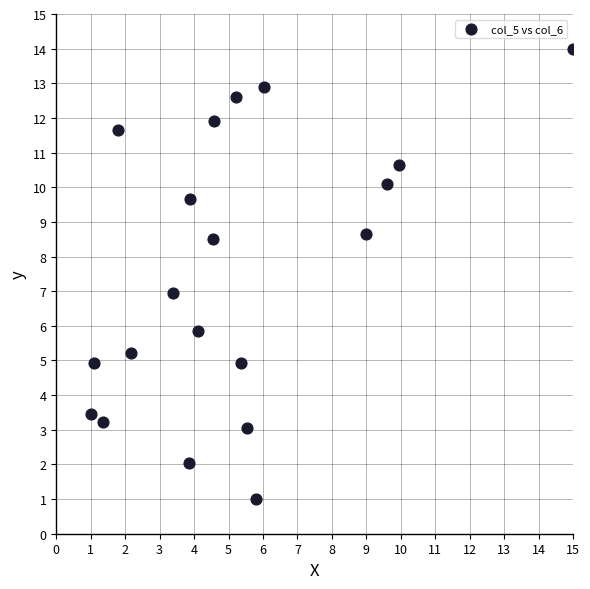

What is the range of Y values (max minus min)?

13.0